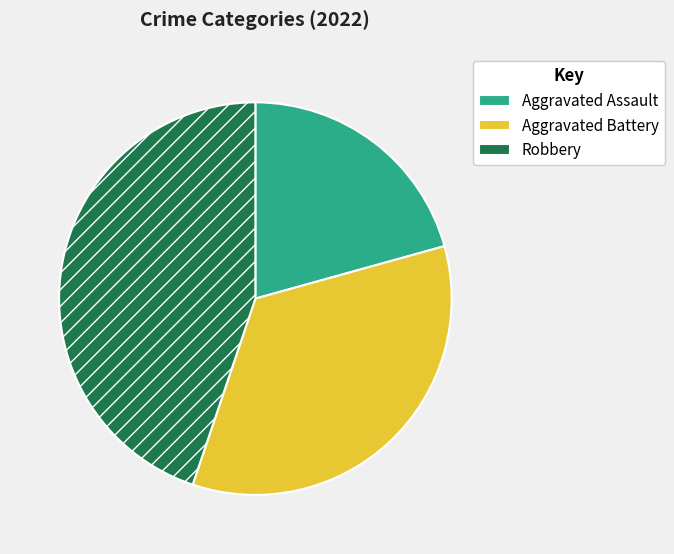

Count the number of slices in the pie.

3